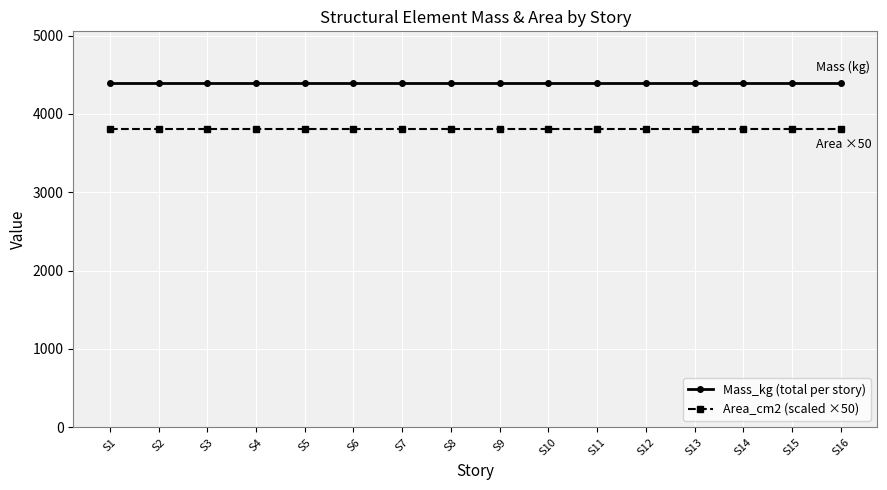

What is the spread (max minus min) of values at S13?

584.5